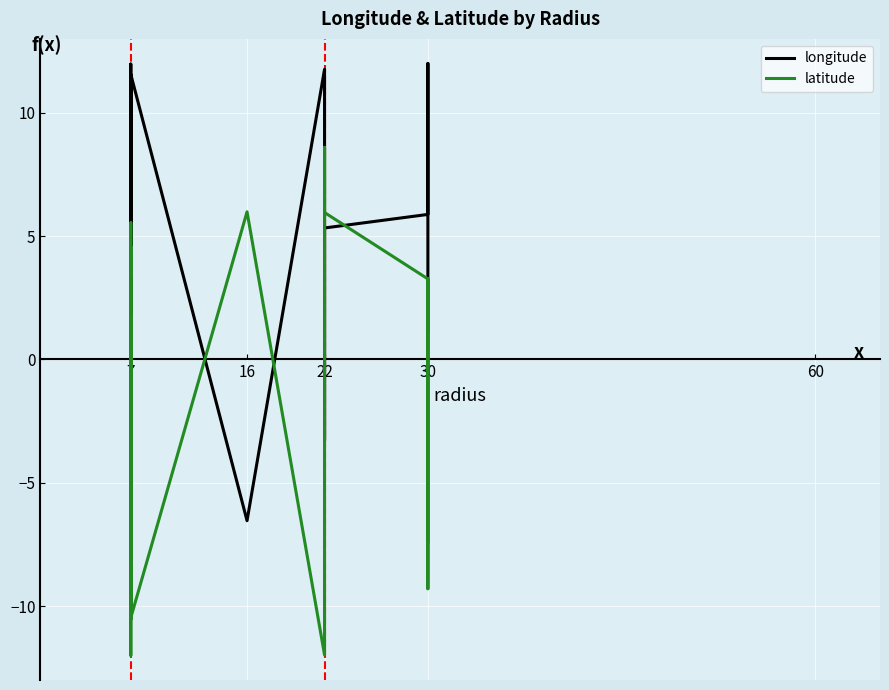

True or false: longitude and latitude cross at least once.

True